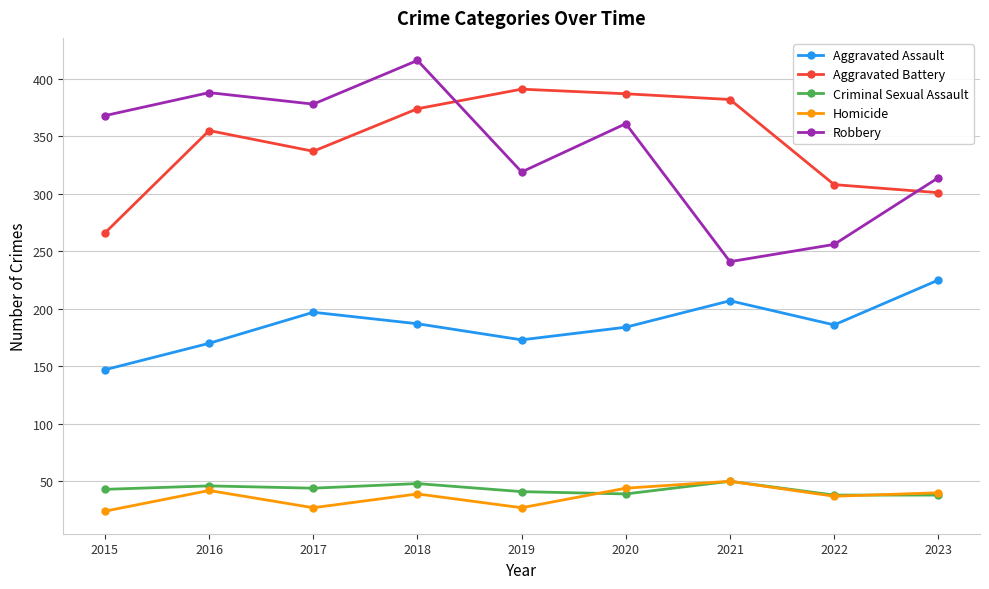

How many lines are shown in the chart?

5